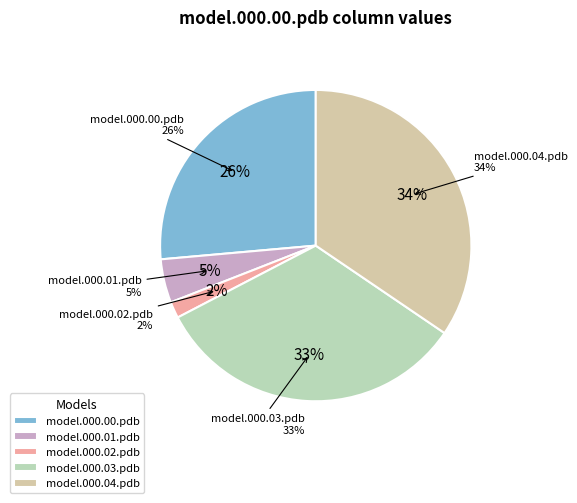

The model.000.00.pdb slice represents 26% of the pie. True or false?

True